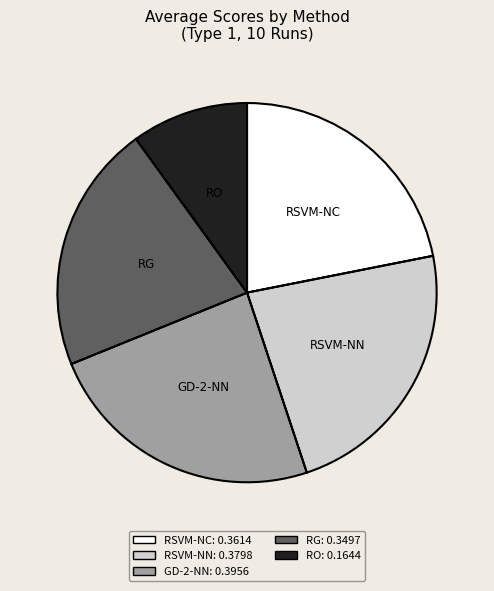

What is the ratio of the value at RSVM-NC to the value at GD-2-NN?

0.9